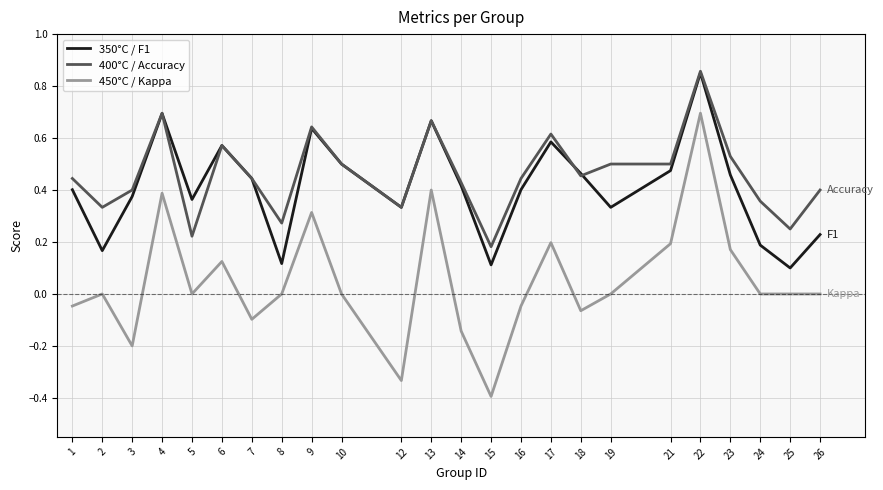

How many 400°C / Accuracy values are between 0 and 1?

24